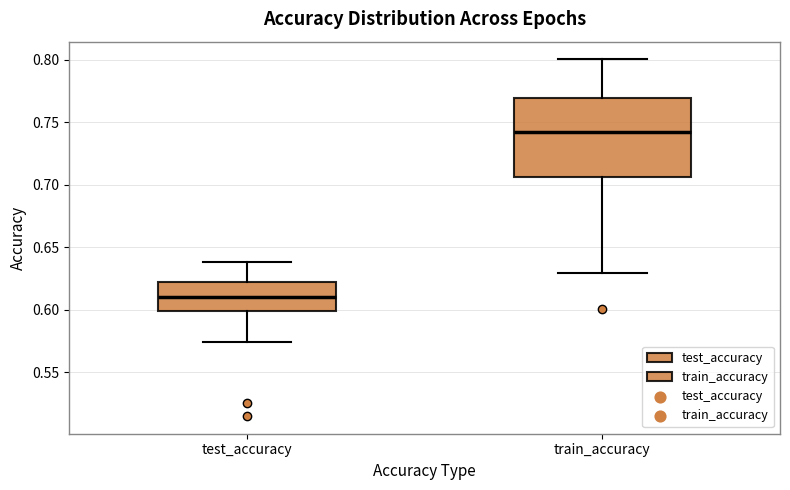

Comparing the boxes themselves (not the whiskers), which one is the tallest?

train_accuracy